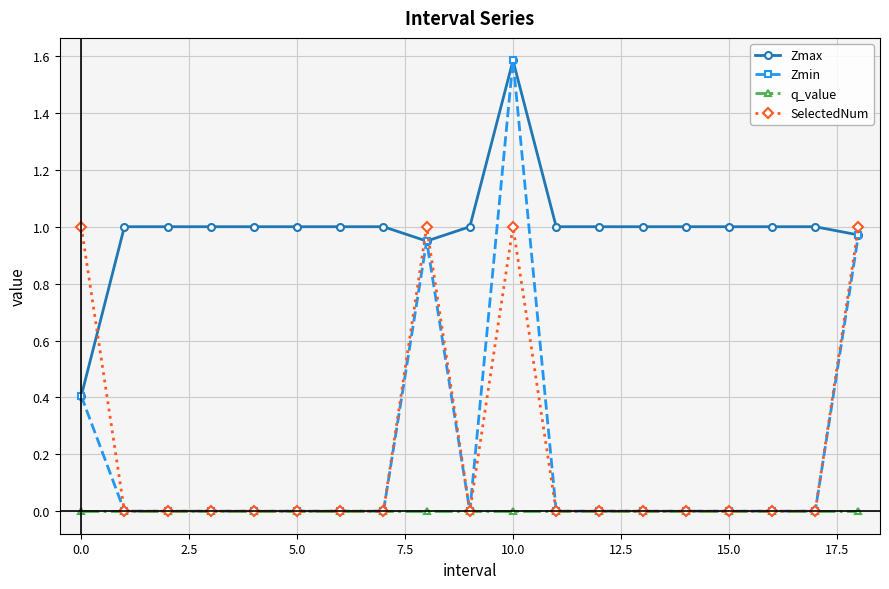

True or false: Zmax and q_value cross at least once.

False